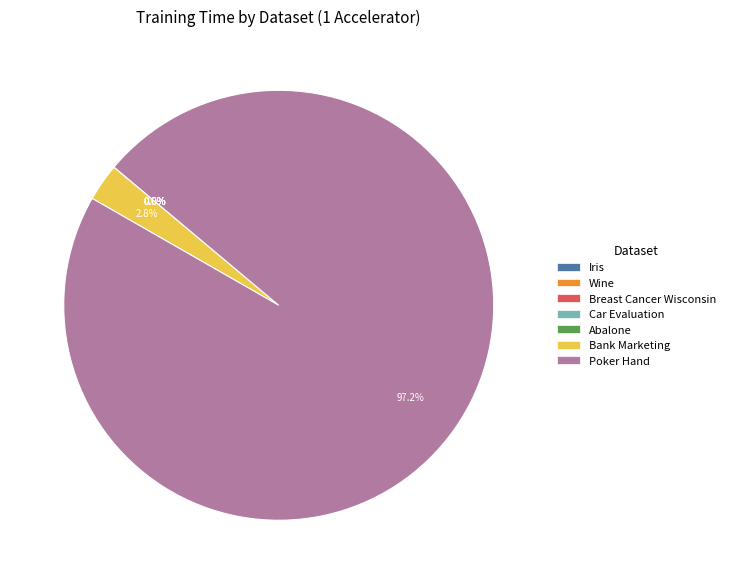

Which slice is the largest?

Poker Hand